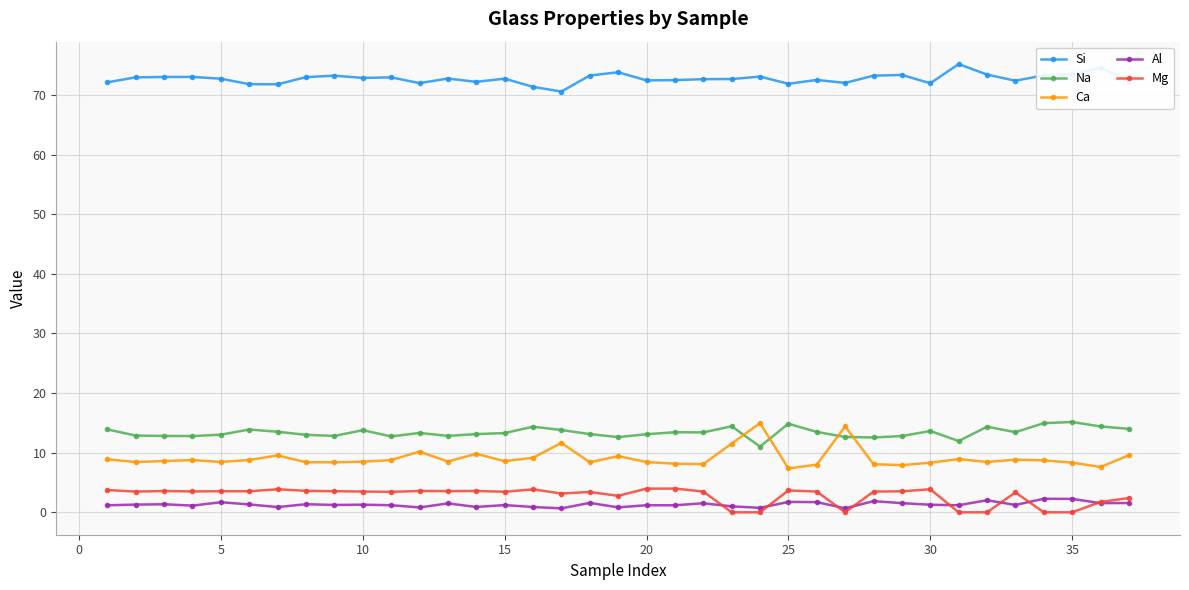

True or false: Na has more than 0 interior local peaks.

True